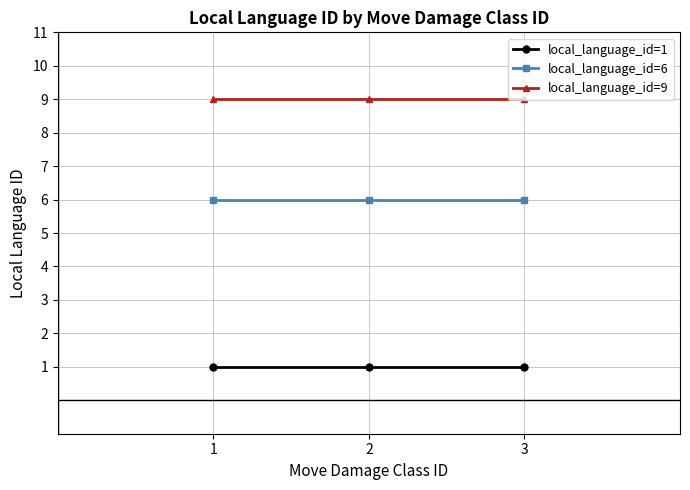

Rank the series at 1 from lowest to highest value.

local_language_id=1, local_language_id=6, local_language_id=9